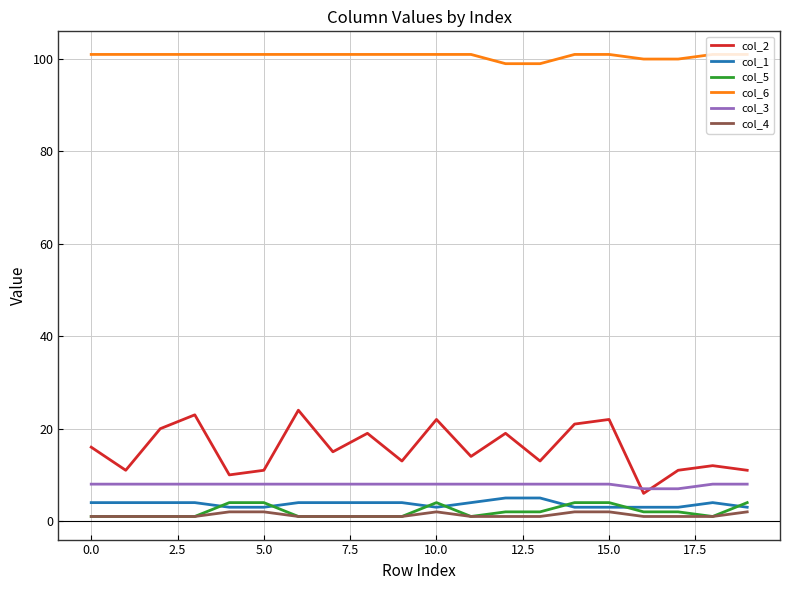

What is the maximum value shown in the chart?

101